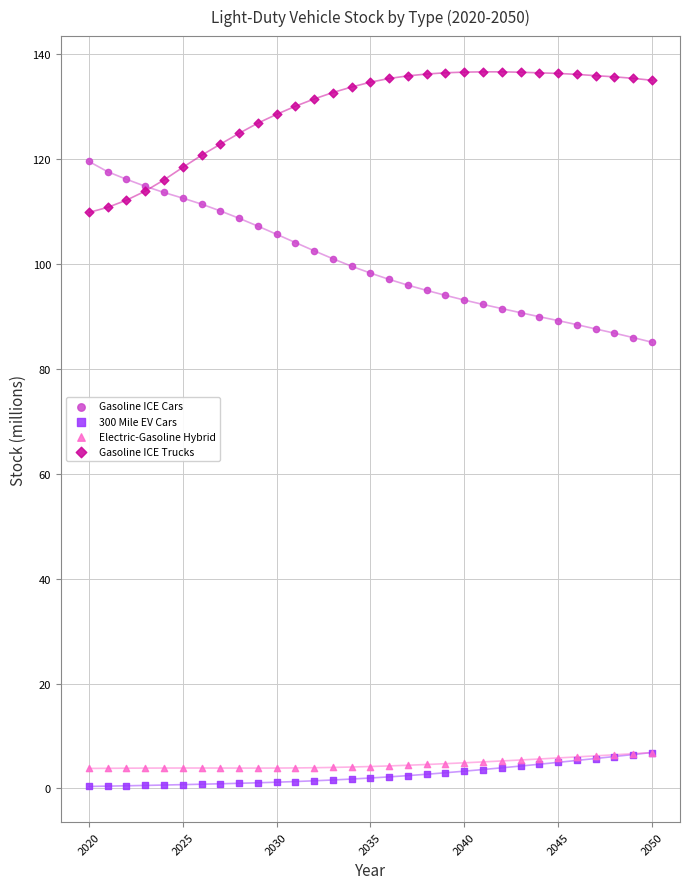

Which series has the largest Y range (max minus min)?

Gasoline ICE Cars